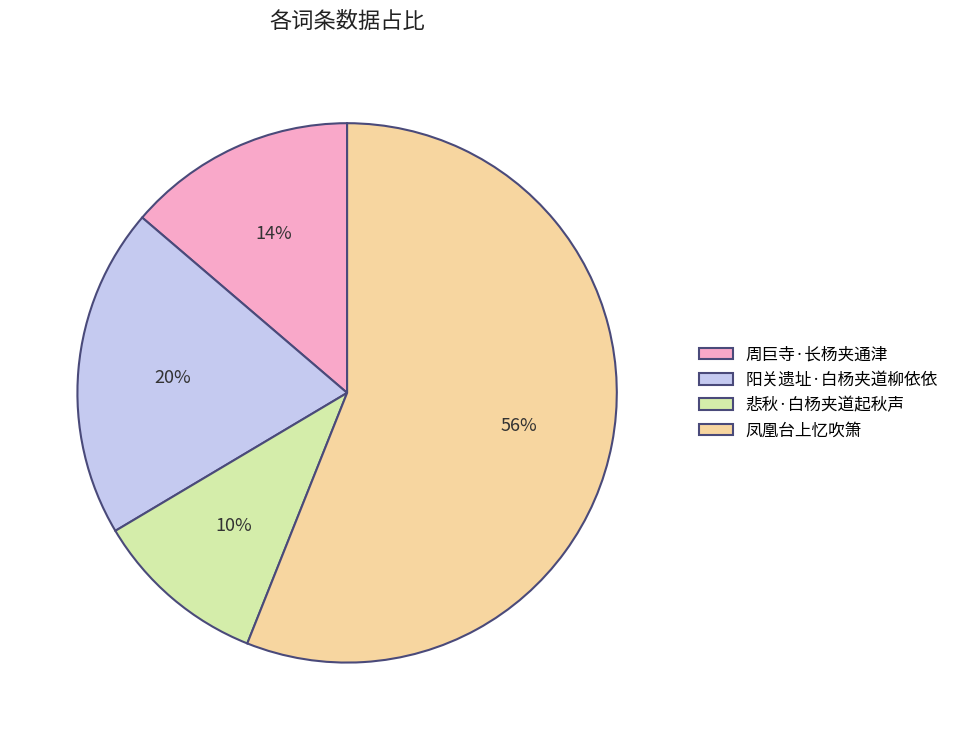

Count the number of slices in the pie.

4